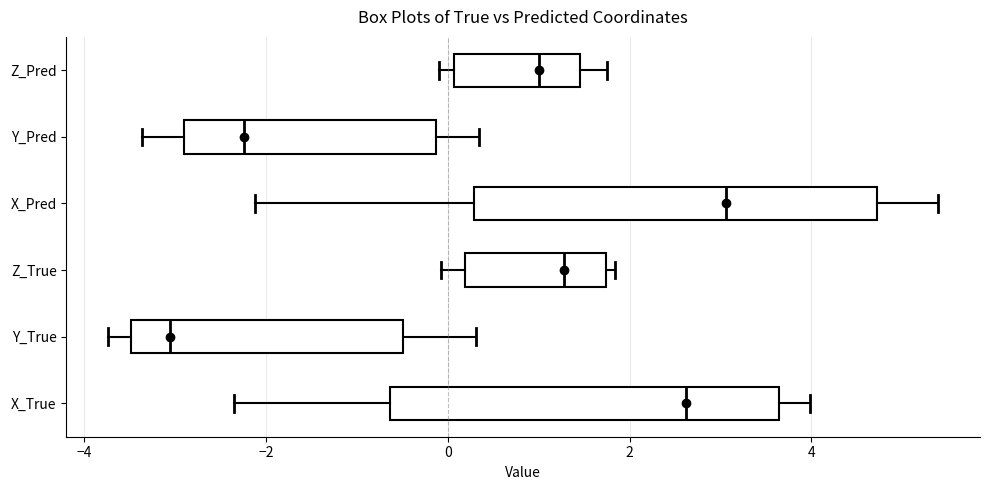

Reading bottom to top, transcribe this box plot: for each box, give where its median line is, the range the box spans, and where its two whiskers end, as read against the x-axis. The values are not printed on the chart, so give them approximately, as read against the axis.

X_True: median 2.6, box -0.6 to 3.6, whiskers -2.4 to 4.0
Y_True: median -3.0, box -3.4 to -0.4, whiskers -3.8 to 0.4
Z_True: median 1.2, box 0.2 to 1.8, whiskers 0.0 to 1.8 (just right of the box's right edge)
X_Pred: median 3.0, box 0.2 to 4.8, whiskers -2.2 to 5.4
Y_Pred: median -2.2, box -3.0 to -0.2, whiskers -3.4 to 0.4
Z_Pred: median 1.0, box 0.0 to 1.4, whiskers -0.2 to 1.8